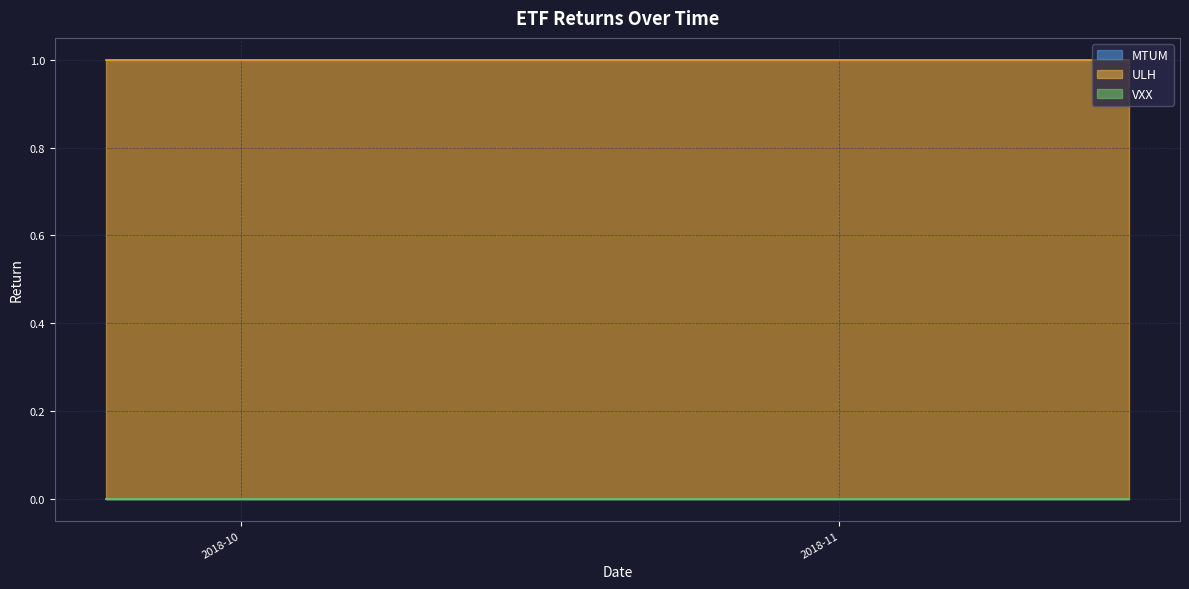

Does the chart display data point markers on the line(s)?

No